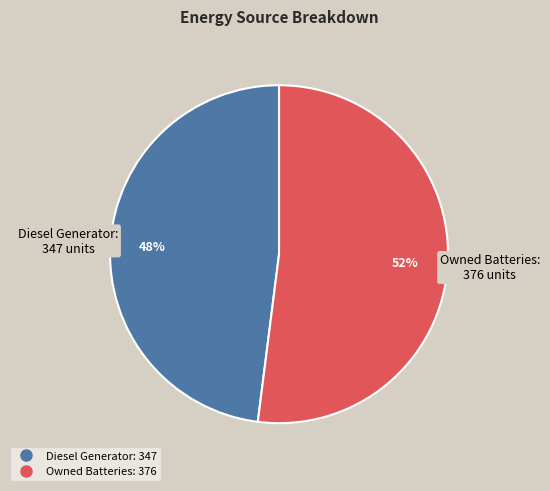

To the nearest percent, what is the average slice percentage?

50%